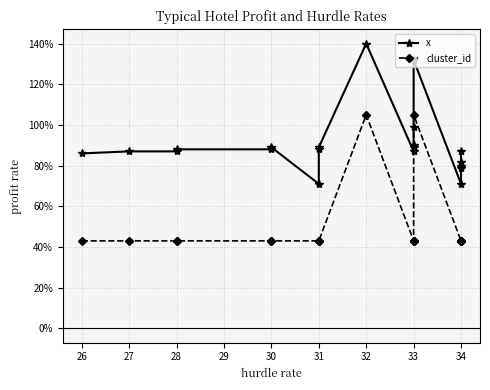

At how many categories does at least one series exceed 51?

20